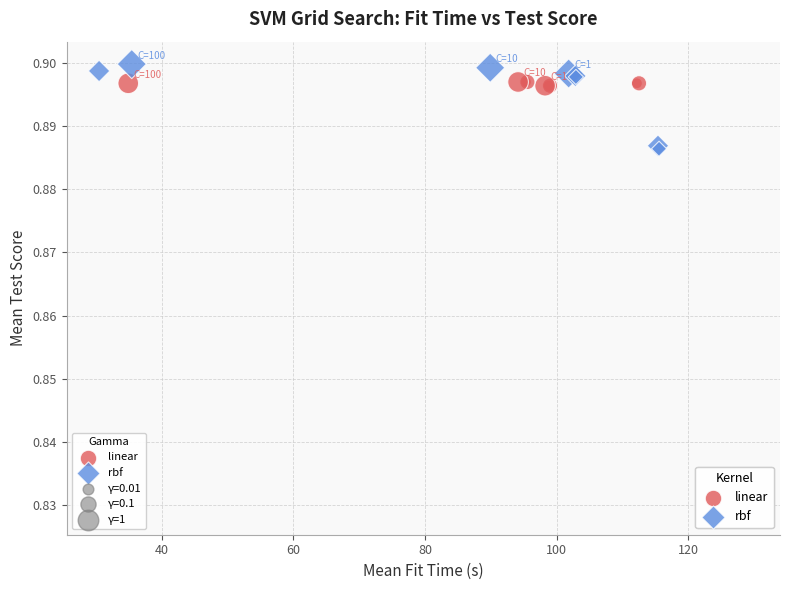

Which series reaches the minimum Y coordinate?

rbf